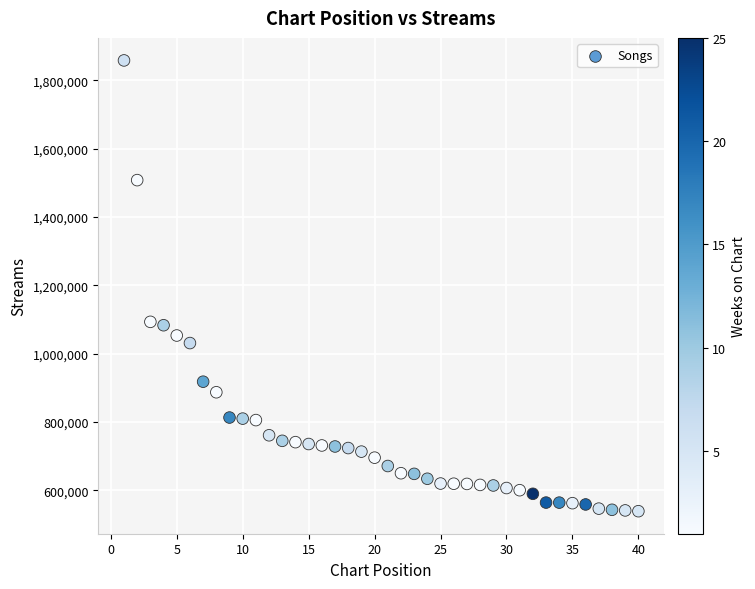

What is the range of Y values (max minus min)?

1319881